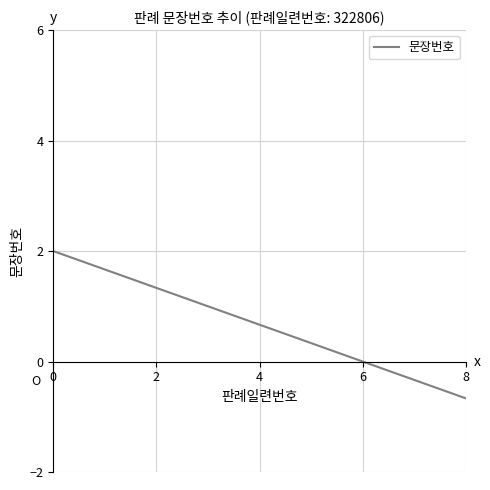

What is the difference between the maximum and minimum values?

2.7